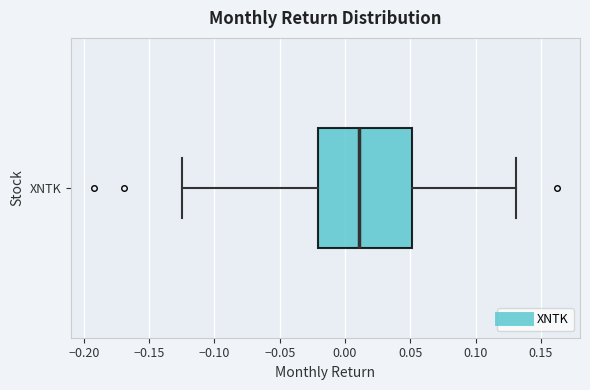

Read this box plot against the x-axis: the position of the median line, the range covered by the box, and the ends of both whiskers. The values are not printed on the chart, so give them approximately, as read against the axis.

median 0.010, box -0.020 to 0.050, whiskers -0.125 to 0.130